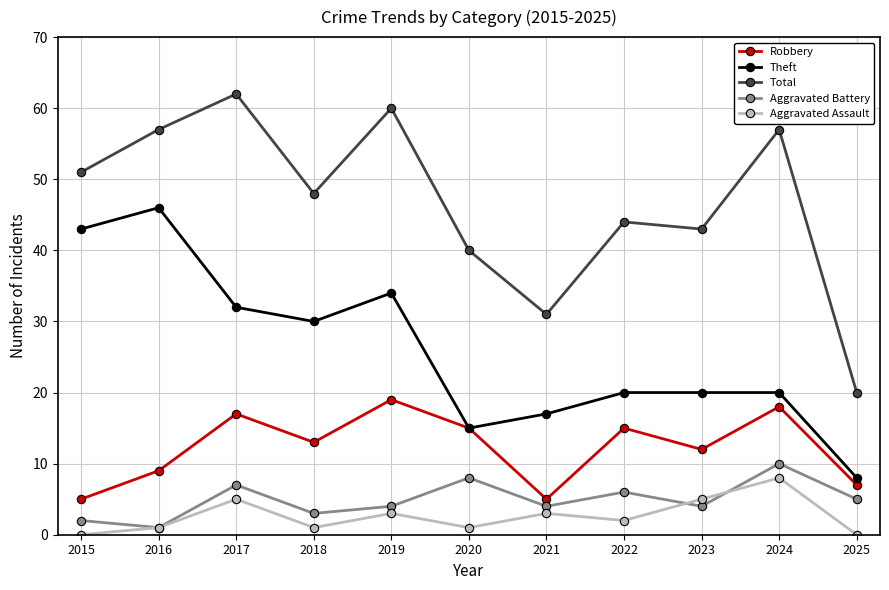

Where is Total nearest to the value 41?

2020